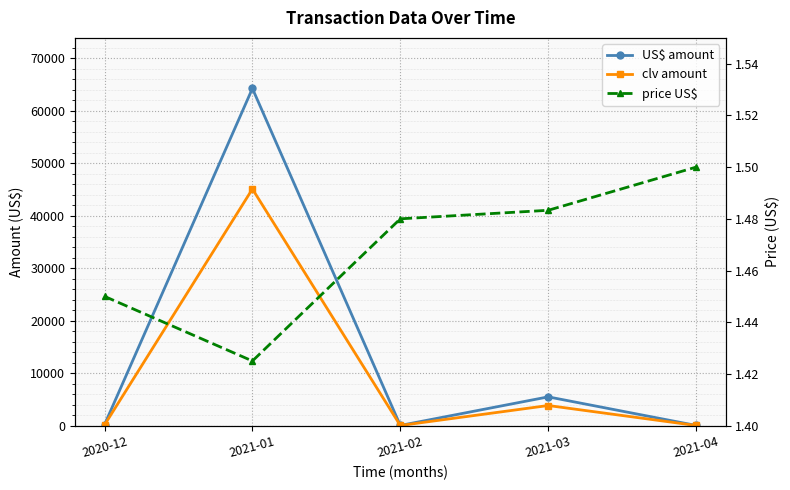

True or false: clv amount and price US$ cross at least once.

False